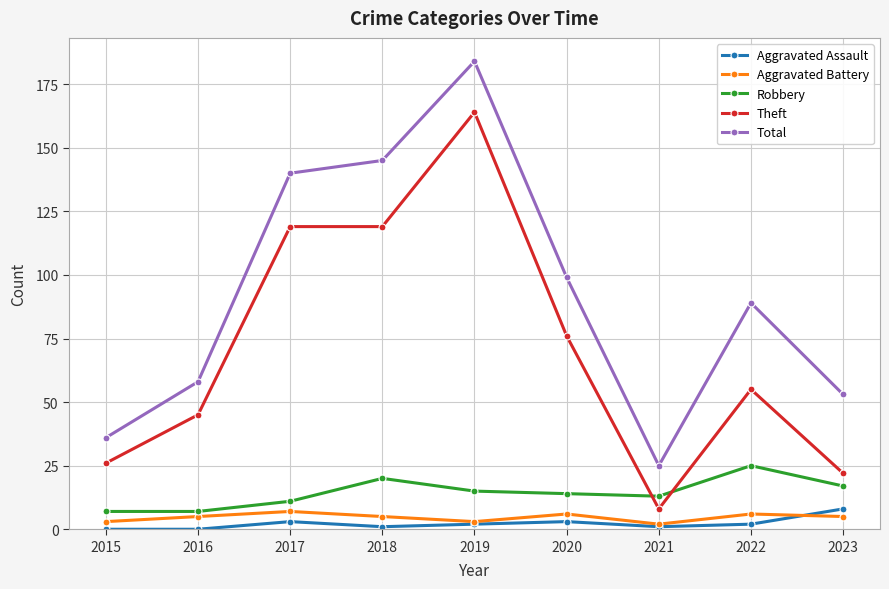

What is the value of the Total point at the 2nd from the left?

58